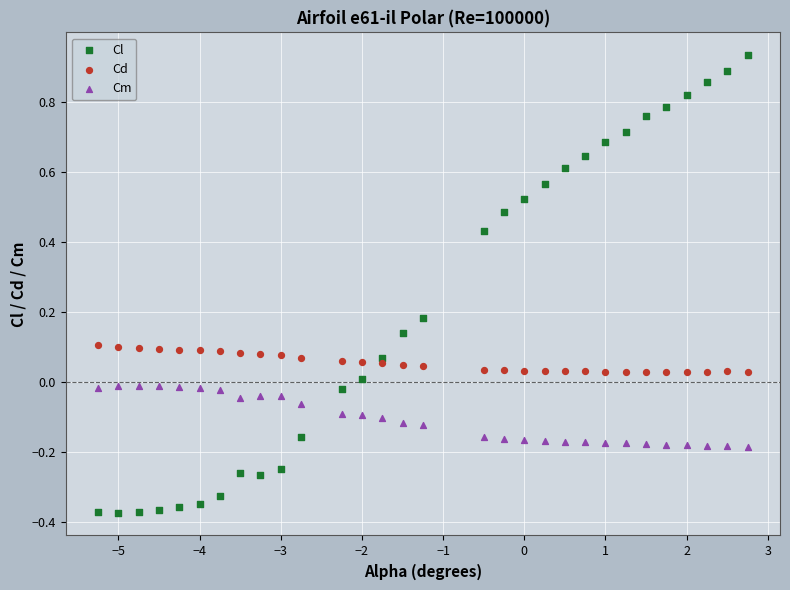

What is the X range (max minus min) for the scatter plot?

8.0